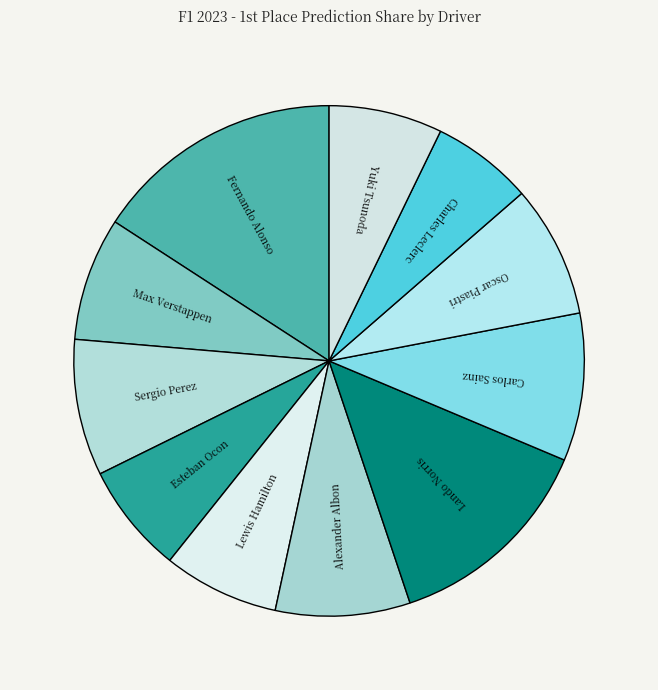

Is it true that Esteban Ocon is 7% of the pie?

True